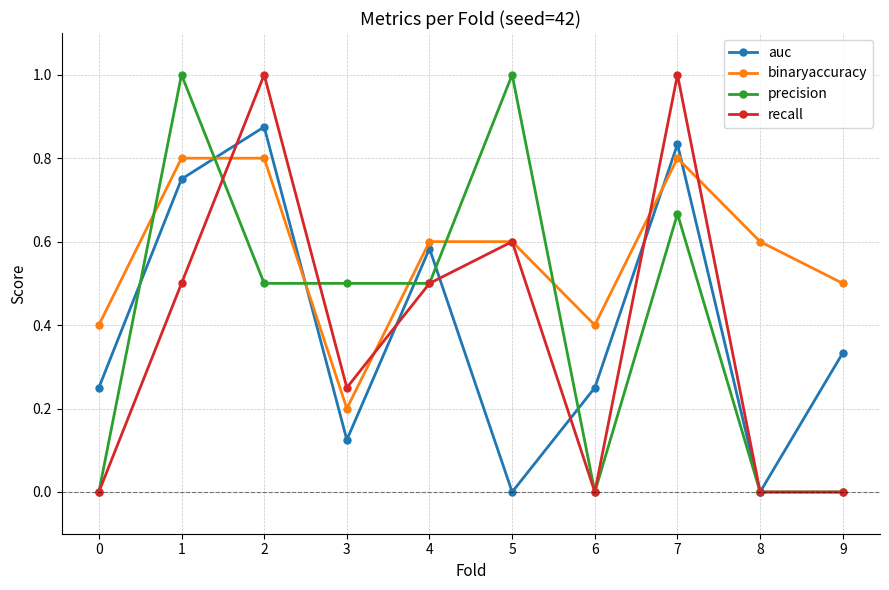

Which series ends up on top after the final intersection of precision and binaryaccuracy?

binaryaccuracy